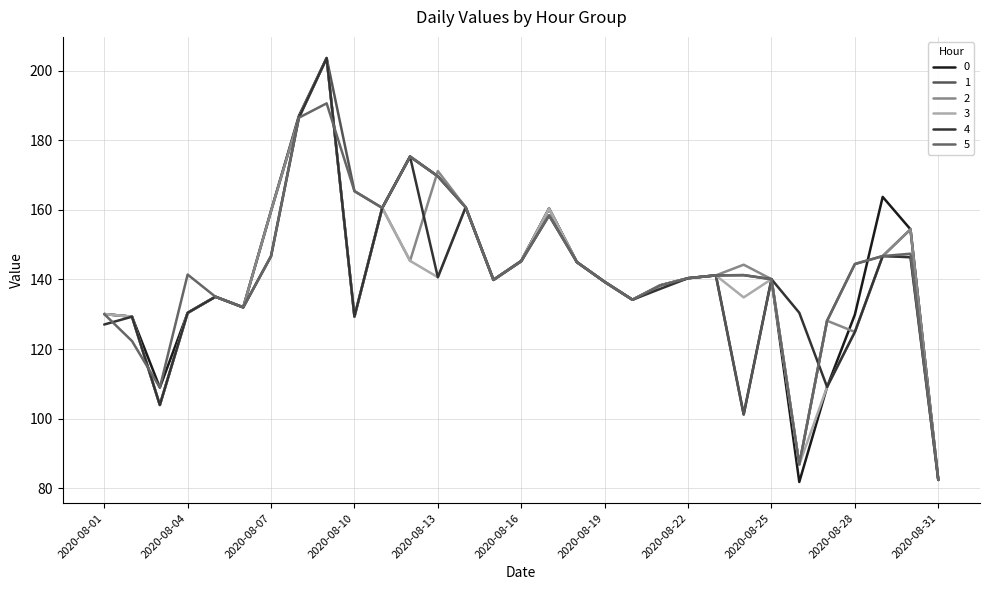

At which category is the sum across all series the highest?

2020-08-09